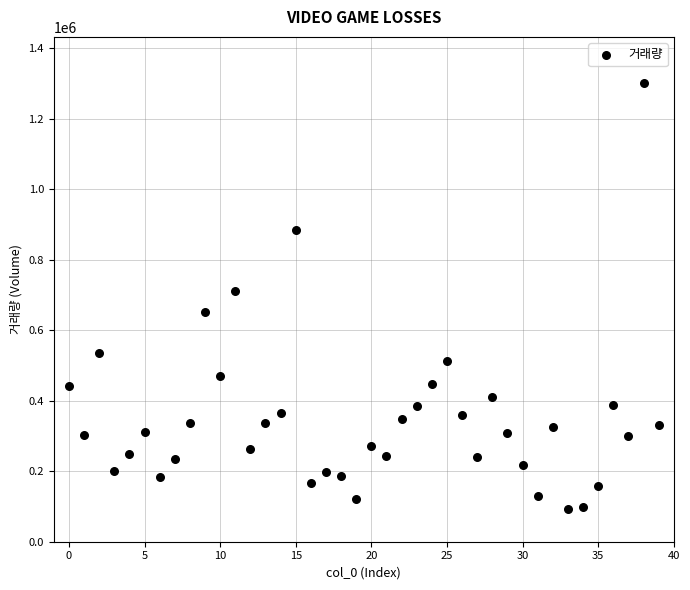

What is the range of Y values (max minus min)?

1209247